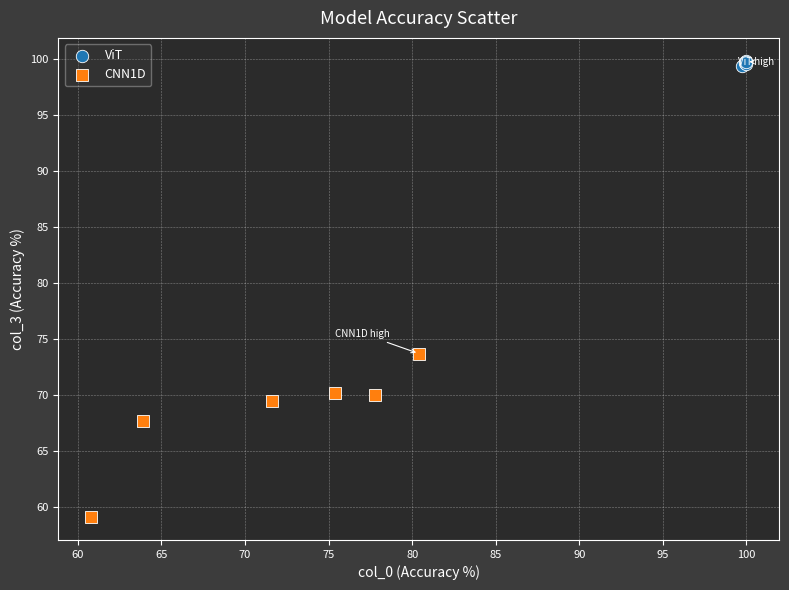

Which series has the widest spread of Y values?

CNN1D